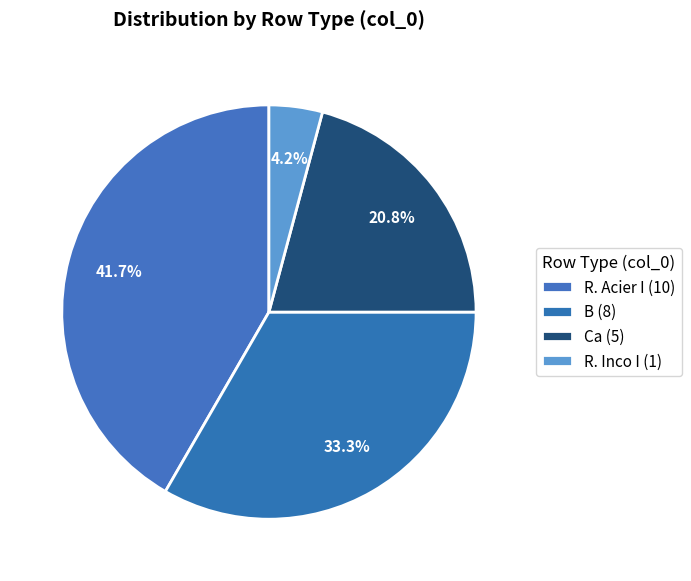

What is the smallest slice in the pie chart?

R. Inco I